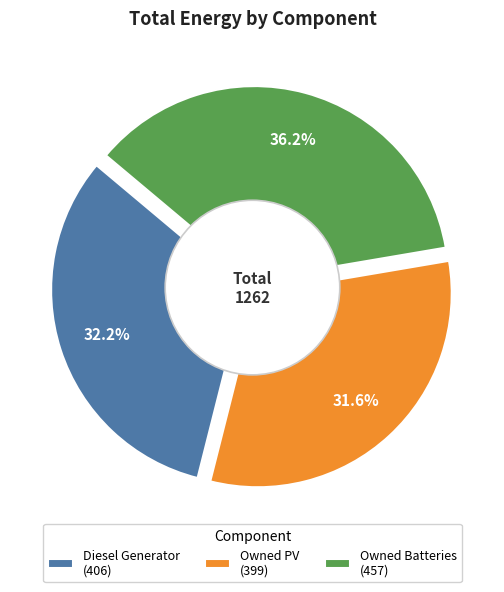

True or false: Diesel Generator accounts for 99% of the total.

False